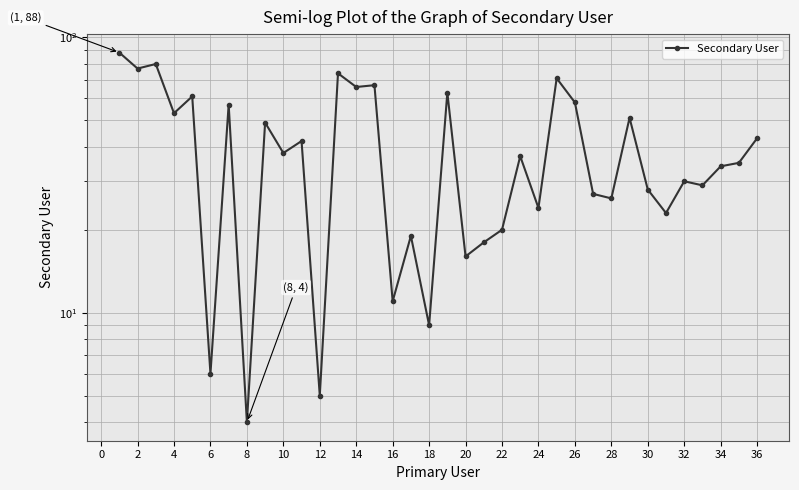

True or false: the data has more than 2 interior local peaks.

True